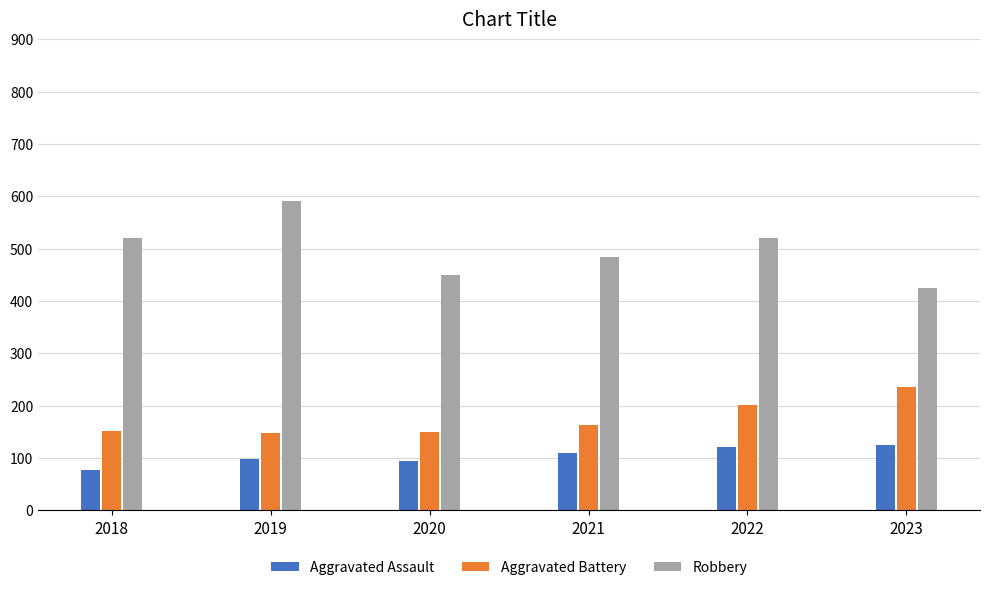

What is the difference between the Aggravated Battery values at 2023 and 2020?

86